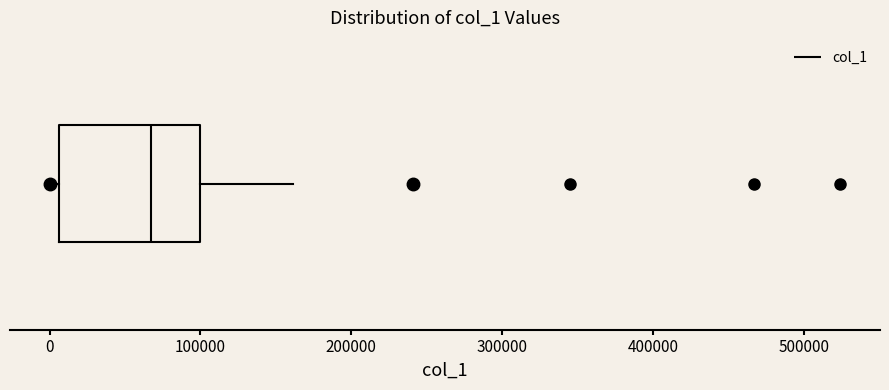

Read this box plot against the x-axis: the position of the median line, the range covered by the box, and the ends of both whiskers. The values are not printed on the chart, so give them approximately, as read against the axis.

median 70000, box 10000 to 100000, whiskers 0 to 160000